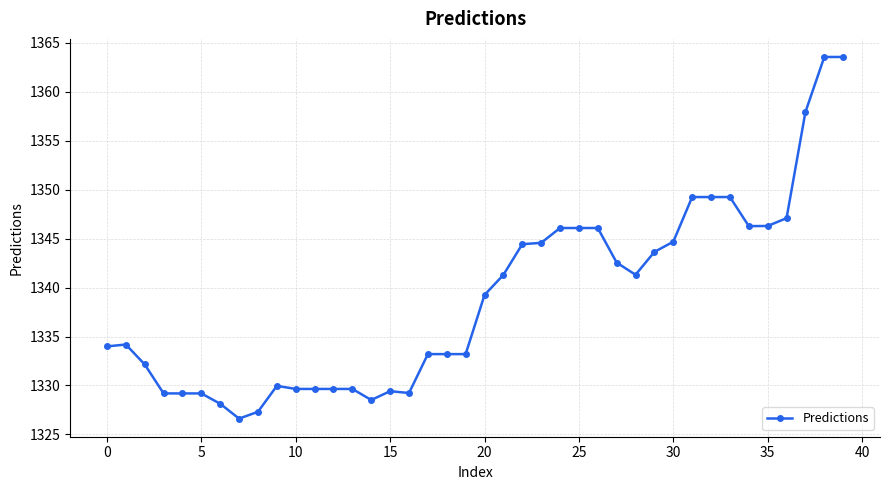

What is the maximum value shown in the chart?

1363.6